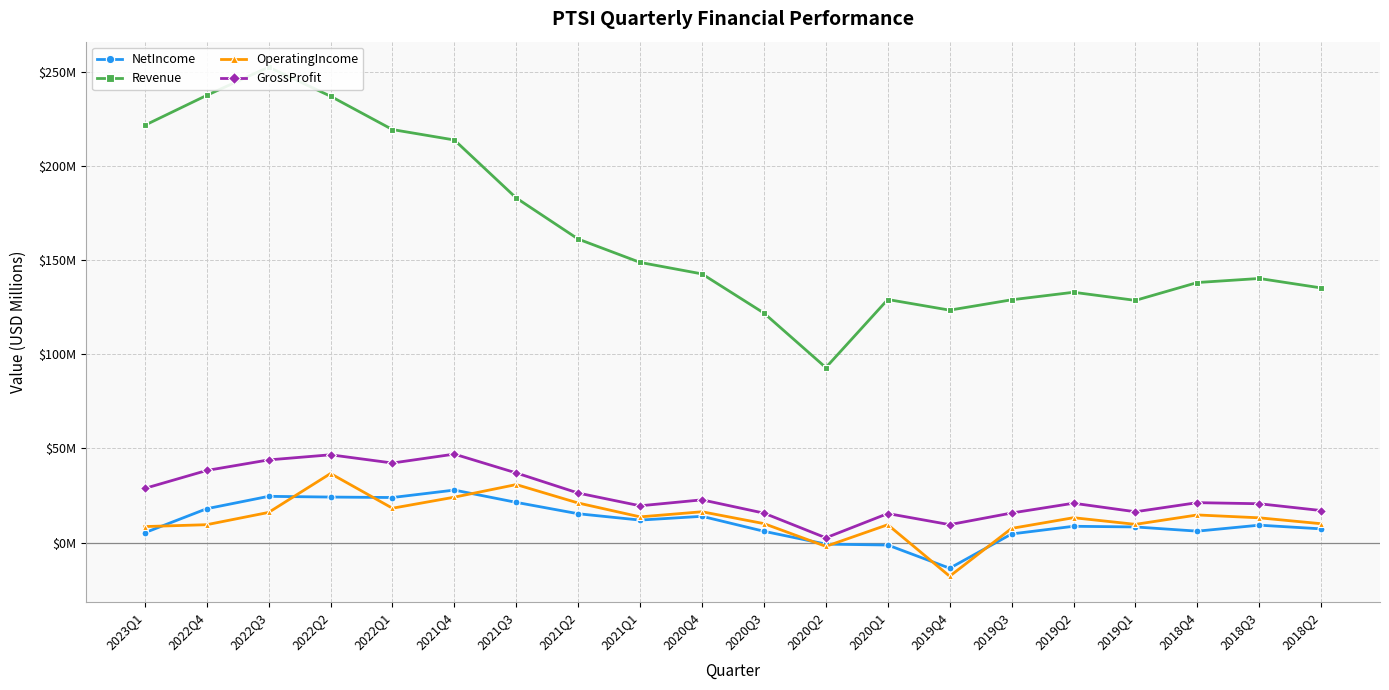

What is the spread (max minus min) of values at 2020Q4?

128.8